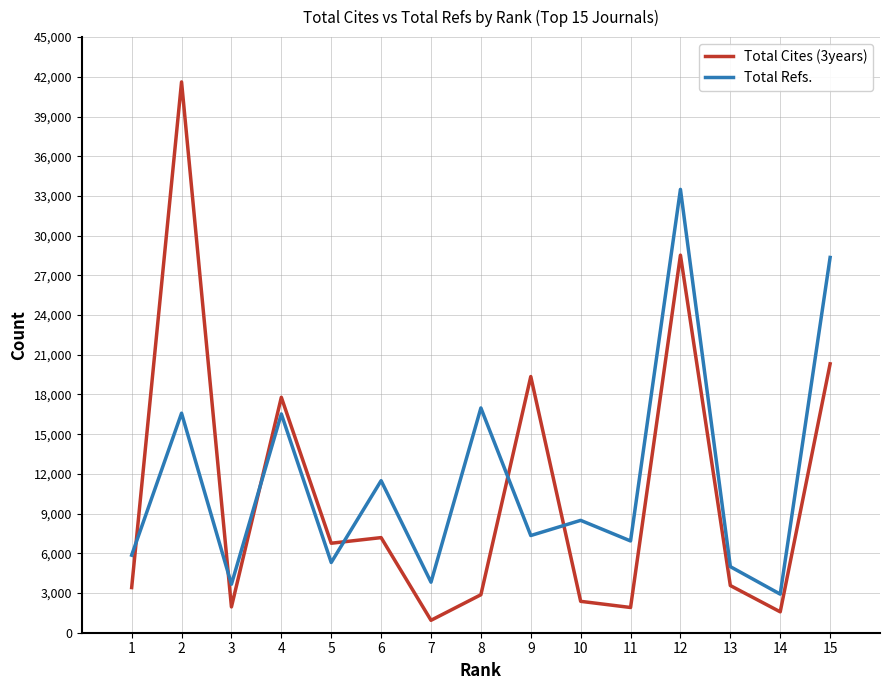

How many intersections are there between Total Cites (3years) and Total Refs.?

6